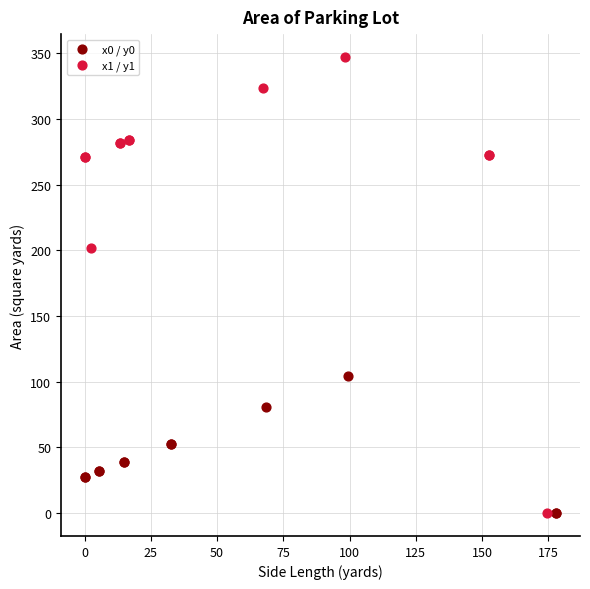

Which series reaches the maximum Y coordinate?

x1 / y1